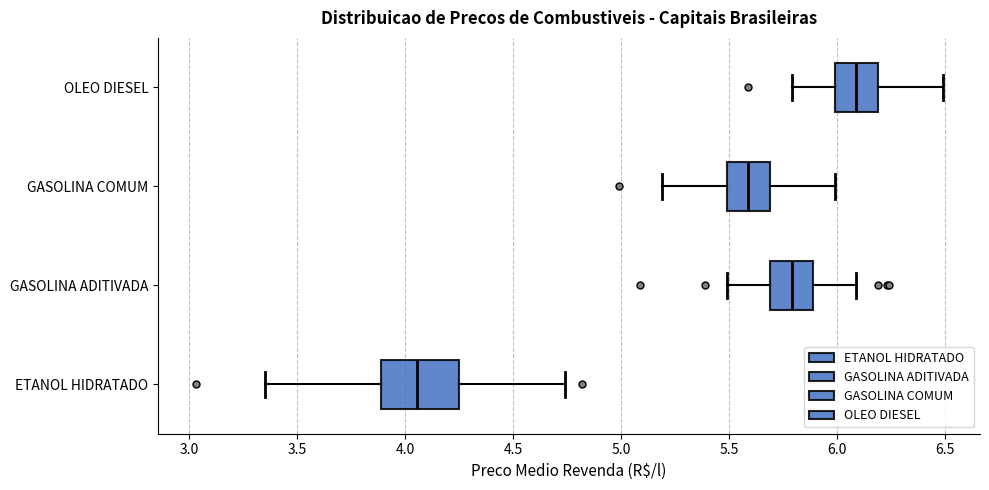

Reading bottom to top, transcribe this box plot: for each box, give where its median line is, the range the box spans, and where its two whiskers end, as read against the x-axis. The values are not printed on the chart, so give them approximately, as read against the axis.

ETANOL HIDRATADO: median 4.05, box 3.90 to 4.25, whiskers 3.35 to 4.75
GASOLINA ADITIVADA: median 5.80, box 5.70 to 5.90, whiskers 5.50 to 6.10
GASOLINA COMUM: median 5.60, box 5.50 to 5.70, whiskers 5.20 to 6.00
OLEO DIESEL: median 6.10, box 6.00 to 6.20, whiskers 5.80 to 6.50